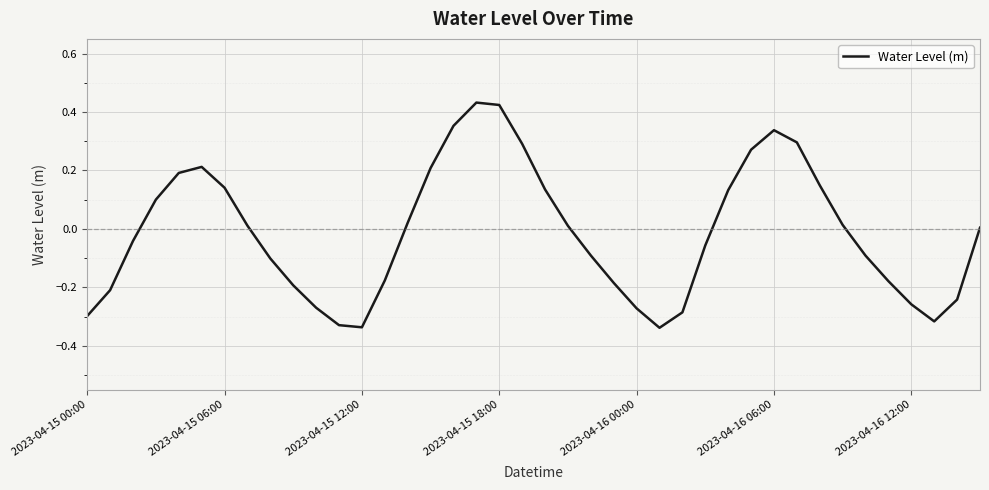

What is the difference between the maximum and minimum values?

0.8